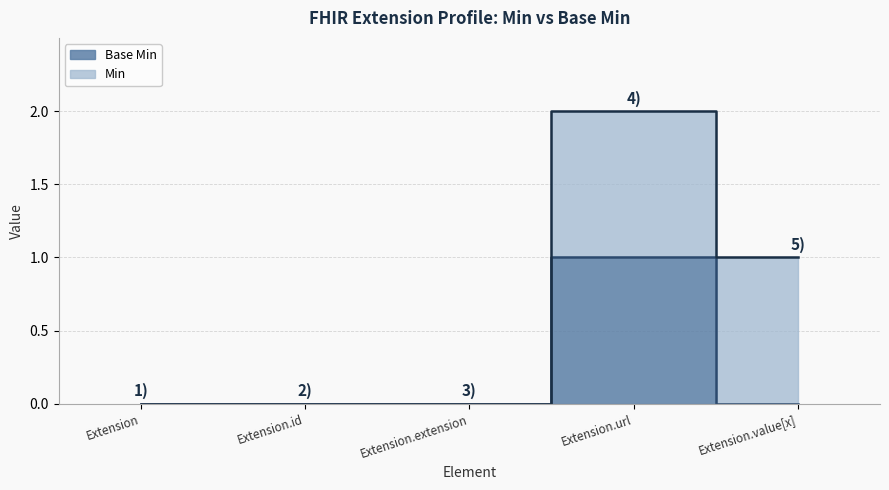

At which category does the chart reach its minimum across all series?

Extension